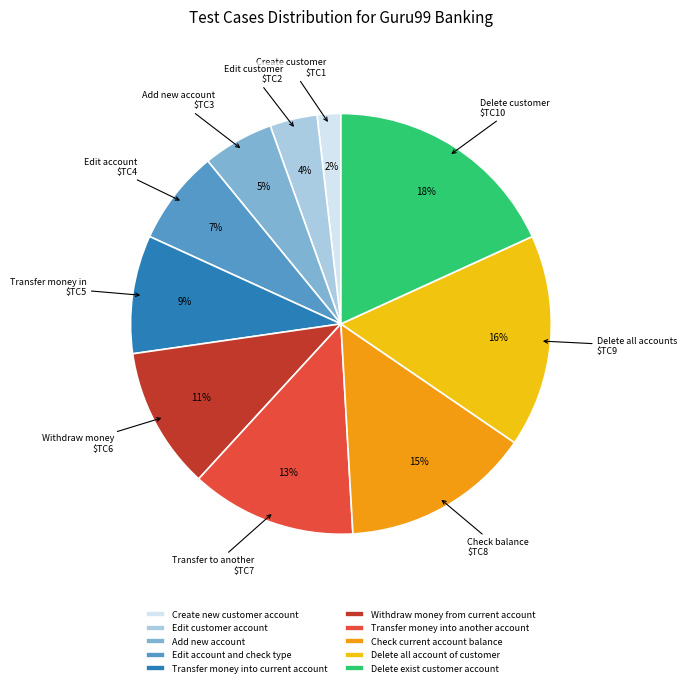

How many segments does this pie chart have?

10